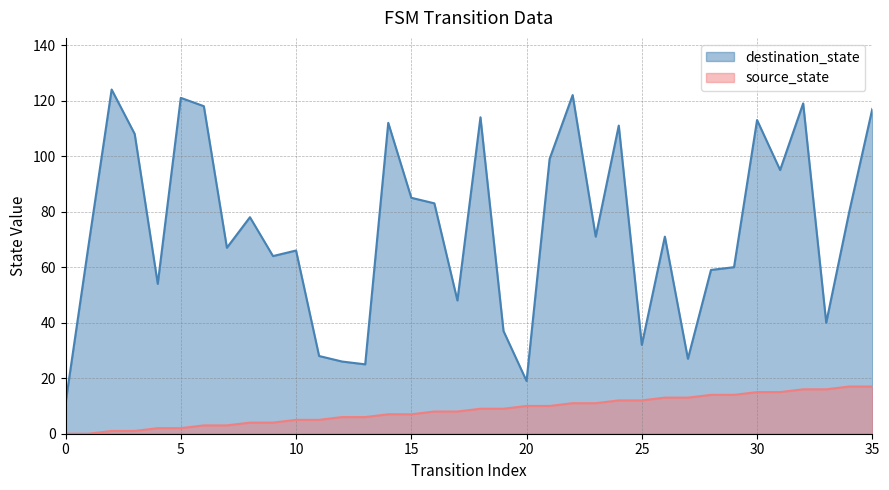

True or false: destination_state and source_state intersect in this chart.

False